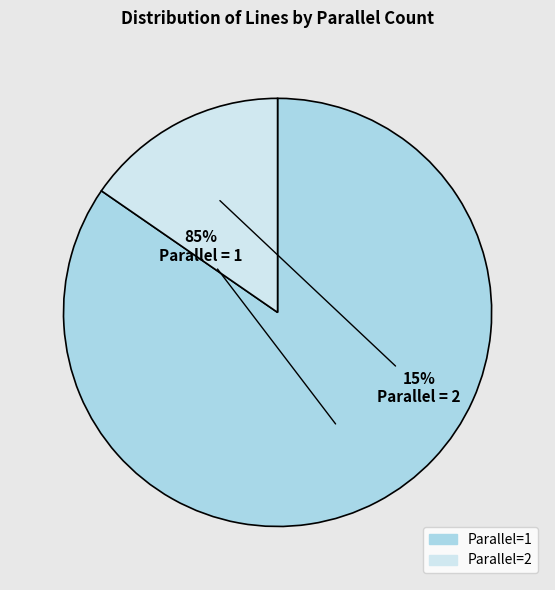

Does any single category account for the majority?

Yes